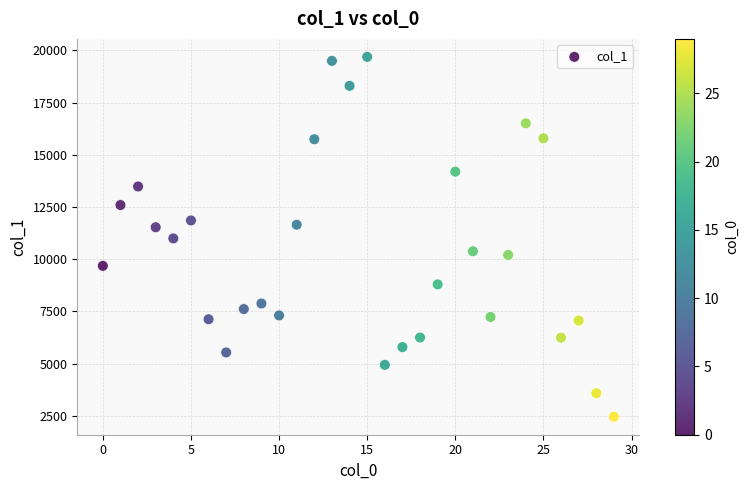

What is the range of Y values (max minus min)?

17234